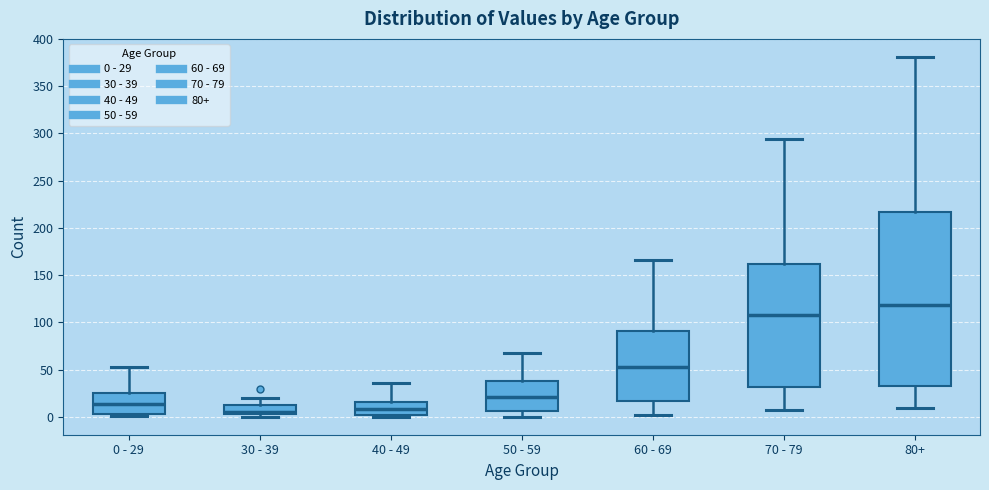

Reading left to right, read every box against the y-axis: the position of its median line, the range the box covers, and the ends of its whiskers. The values are not printed on the chart, so give them approximately, as read against the axis.

0 - 29: median 15, box 5 to 25, whiskers 0 to 55
30 - 39: median 5 (just above the box's lower edge), box 5 to 15, whiskers 0 to 20
40 - 49: median 10, box 0 to 15, whiskers 0 (just below the box's lower edge) to 35
50 - 59: median 20, box 5 to 40, whiskers 0 to 70
60 - 69: median 55, box 15 to 90, whiskers 0 to 165
70 - 79: median 110, box 30 to 160, whiskers 5 to 295
80+: median 120, box 30 to 215, whiskers 10 to 380